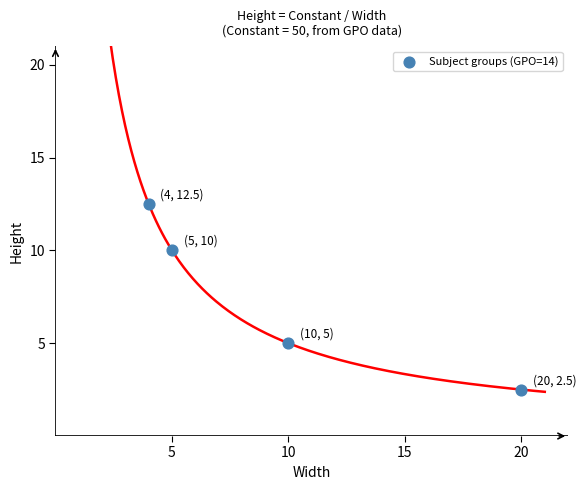

What Y value in the scatter plot is closest to 7?

5.0